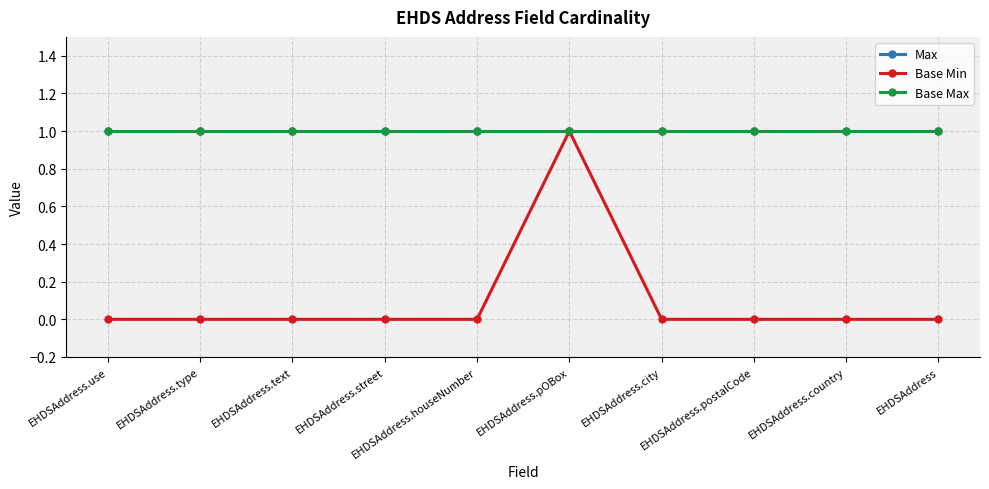

Does the chart have visible grid lines?

Yes